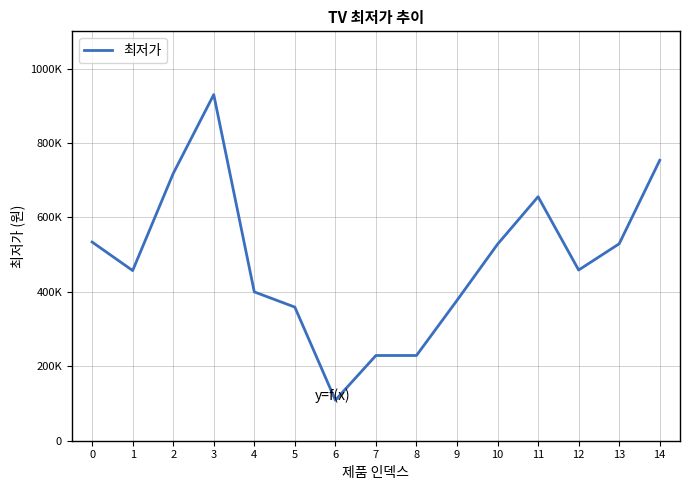

Where is the first local maximum?

3